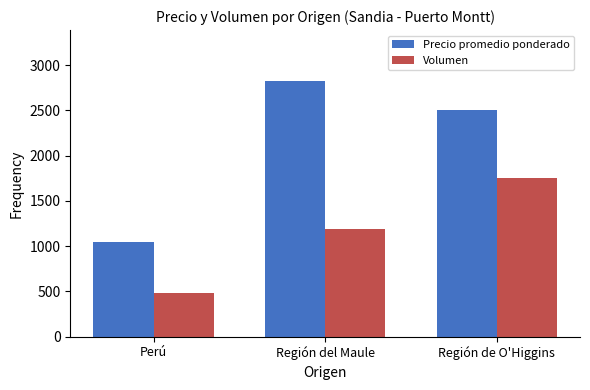

List the series in order of their peak value, highest first.

Precio promedio ponderado, Volumen